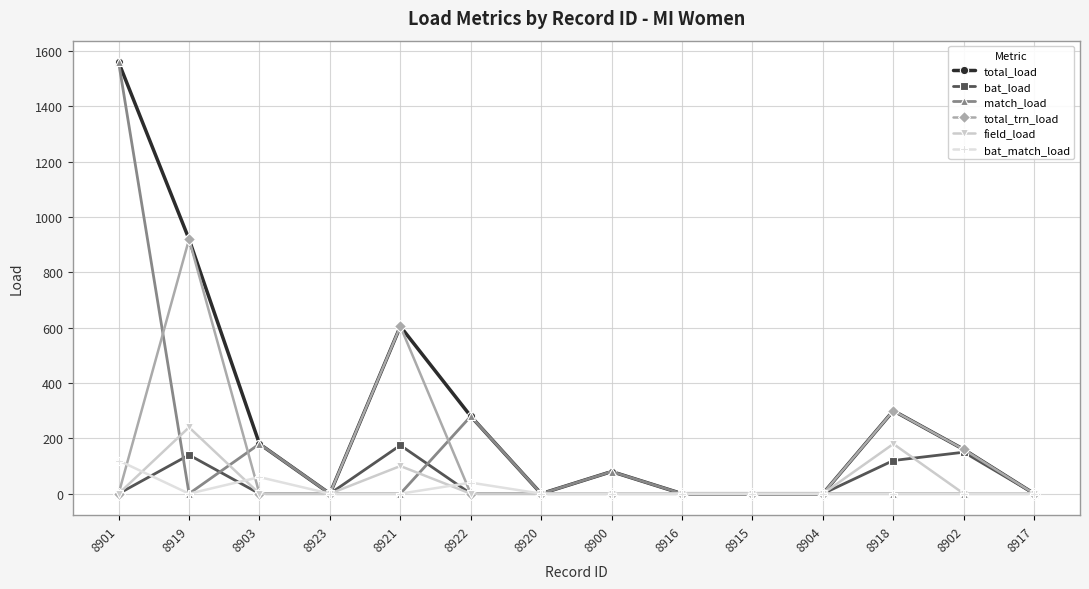

How many data points in total_load are less than 160?

7